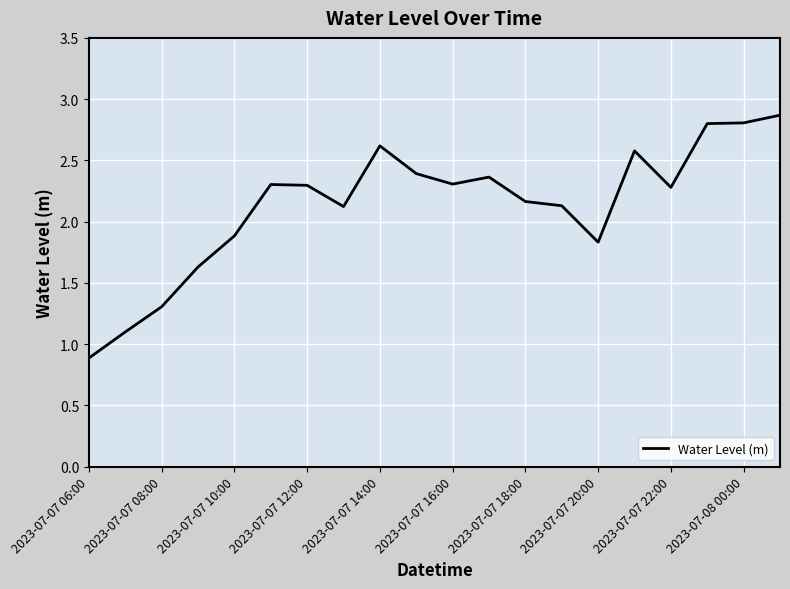

What is the greatest value displayed?

2.9